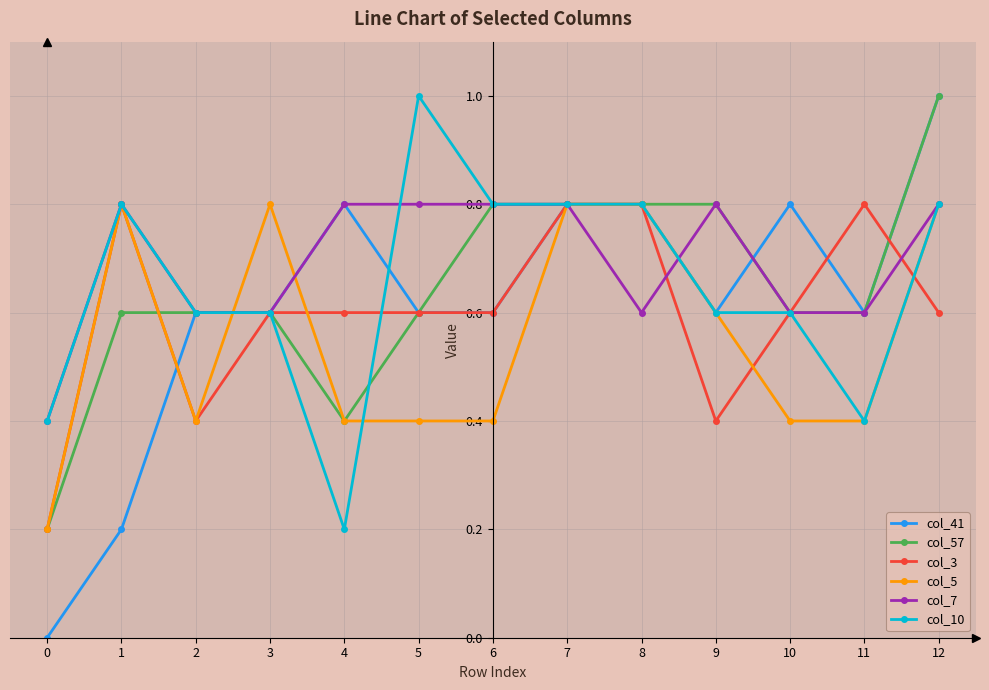

What is the value of the col_5 point at the 6th from the left?

0.4